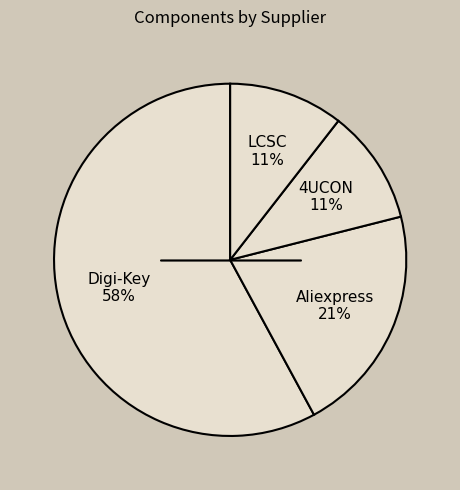

Rank the categories by value from lowest to highest.

4UCON, LCSC, Aliexpress, Digi-Key